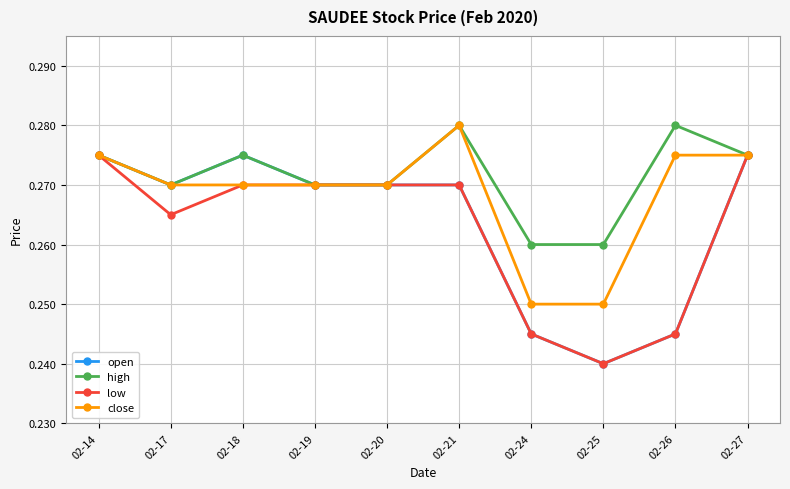

Which category has the highest value in the close series?

02-21